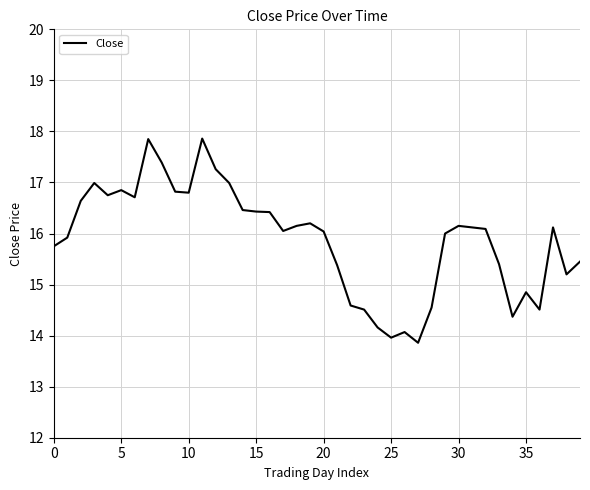

What is the difference between the maximum and minimum values?

4.0